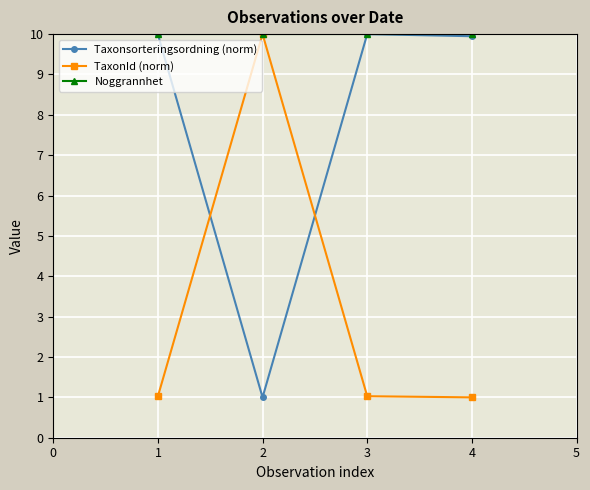

What is the spread (max minus min) of values at 1?

9.0